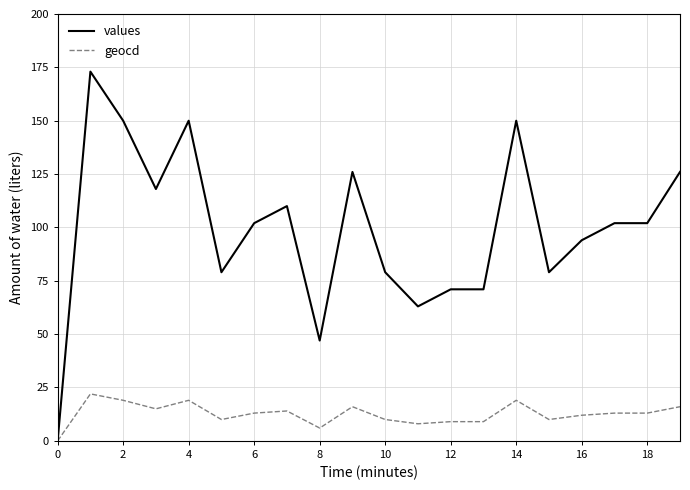

Which series has the largest total across all categories?

values